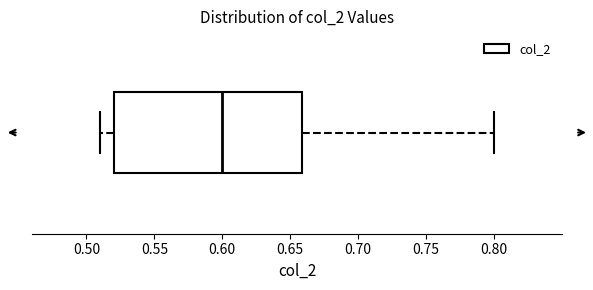

Read this box plot against the x-axis: the position of the median line, the range covered by the box, and the ends of both whiskers. The values are not printed on the chart, so give them approximately, as read against the axis.

median 0.60, box 0.52 to 0.66, whiskers 0.51 to 0.80